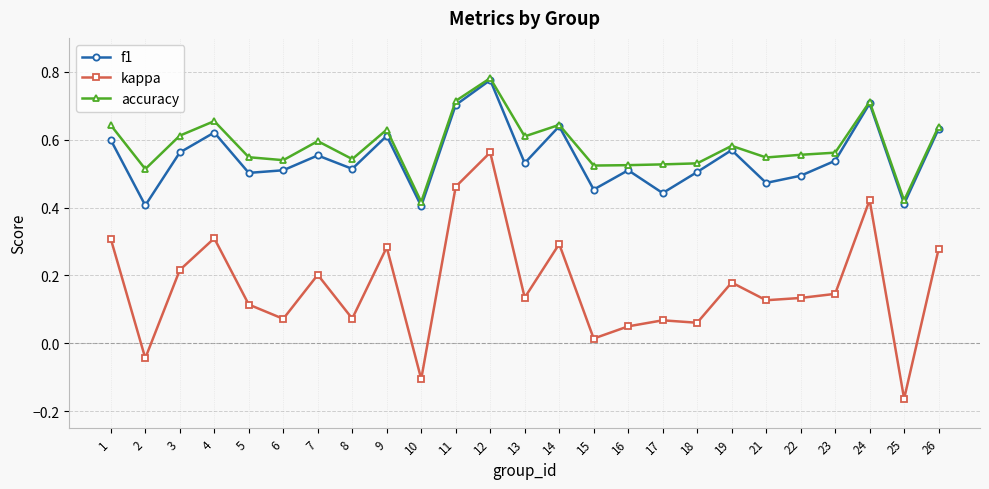

How many positive values does the kappa series have?

22